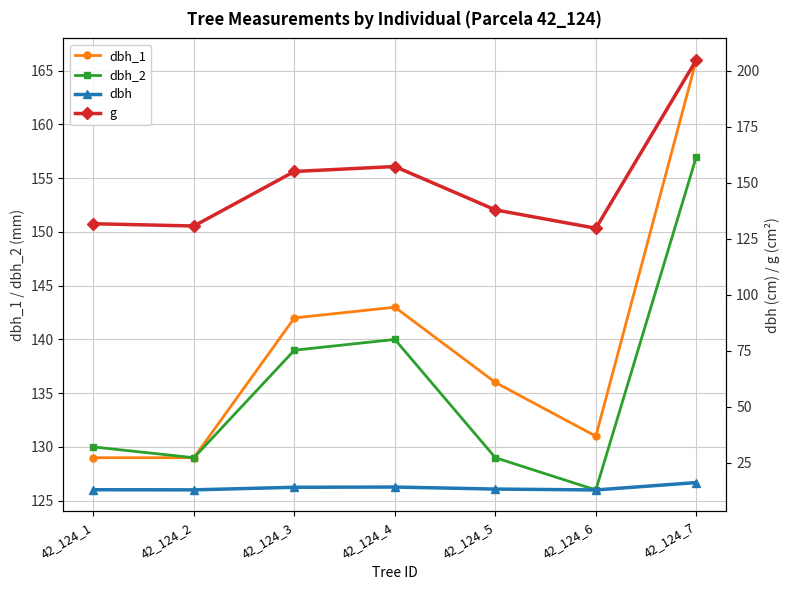

At which category does g reach its first local peak?

42_124_4